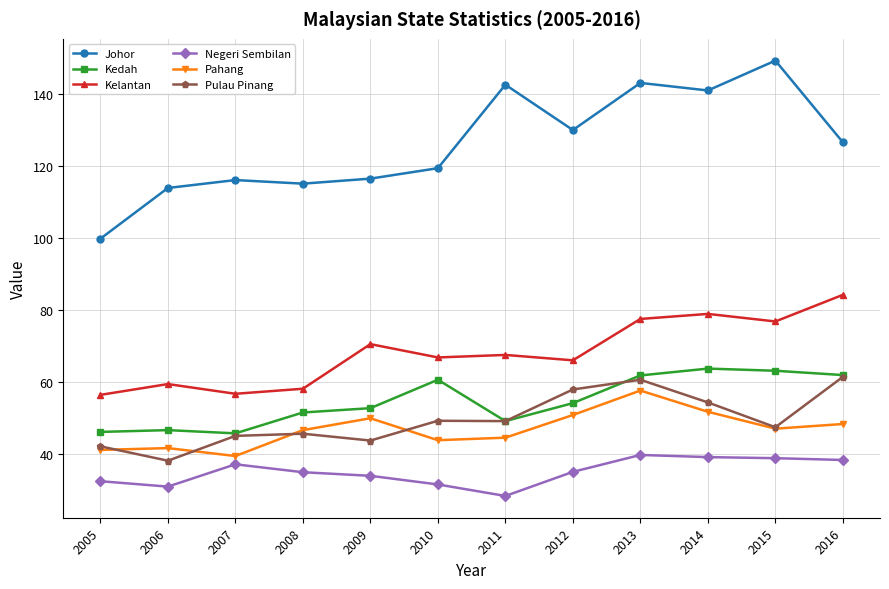

Is the value of Johor at 2013 greater than the value of Pulau Pinang at 2016?

Yes